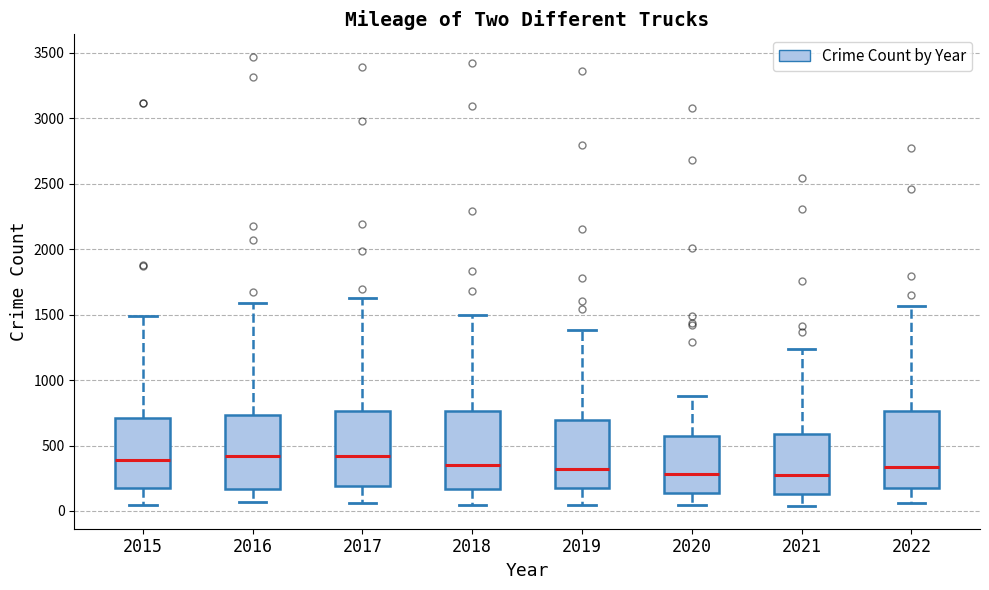

Where does the upper whisker of the box at x = 2020 end on the y-axis? The values are not printed on the chart, so give them approximately, as read against the axis.

900